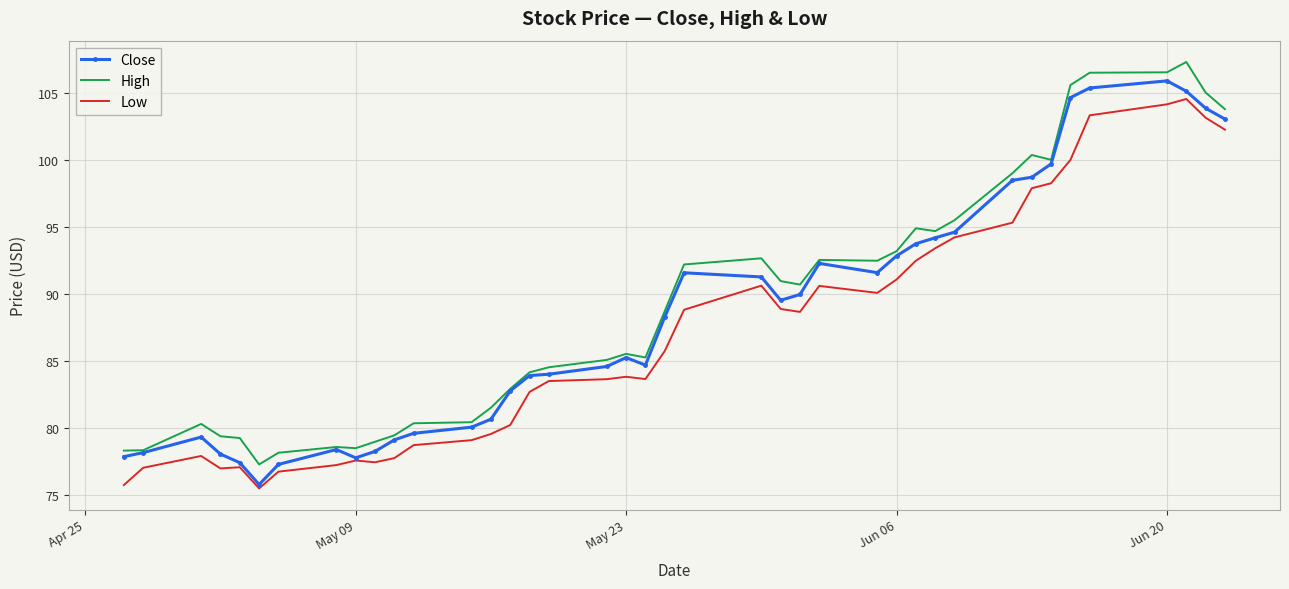

What is the average value of the Close series?

88.4